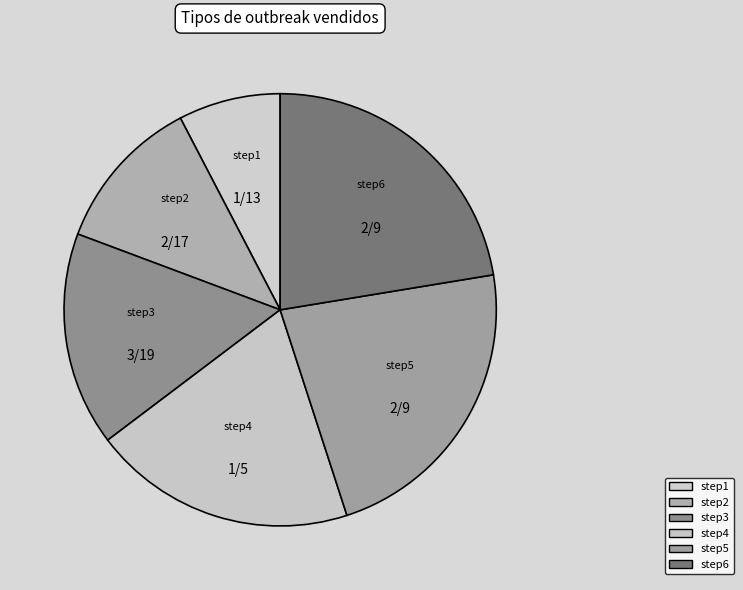

Is step4 the majority of the pie?

No